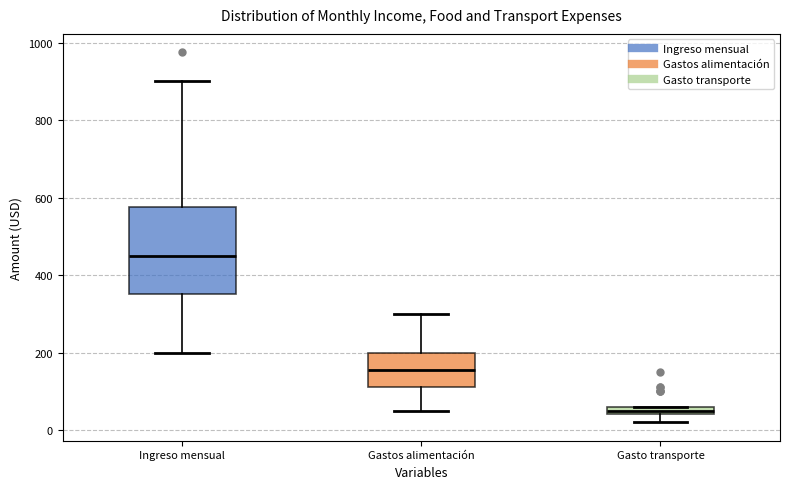

Which box is the tallest, from its lower edge to its upper edge?

Ingreso mensual